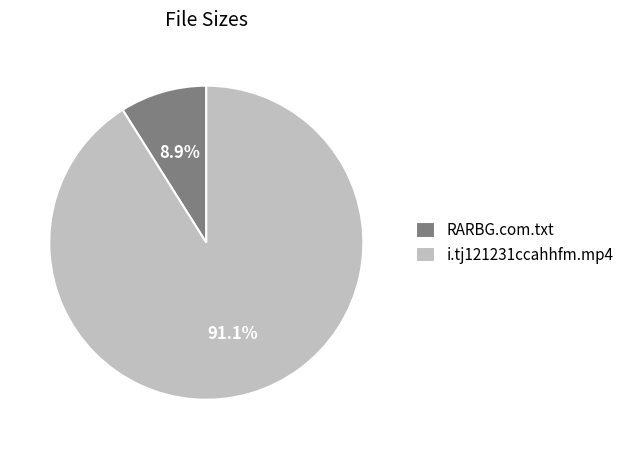

To the nearest percent, what portion does i.tj121231ccahhfm.mp4 represent?

91%